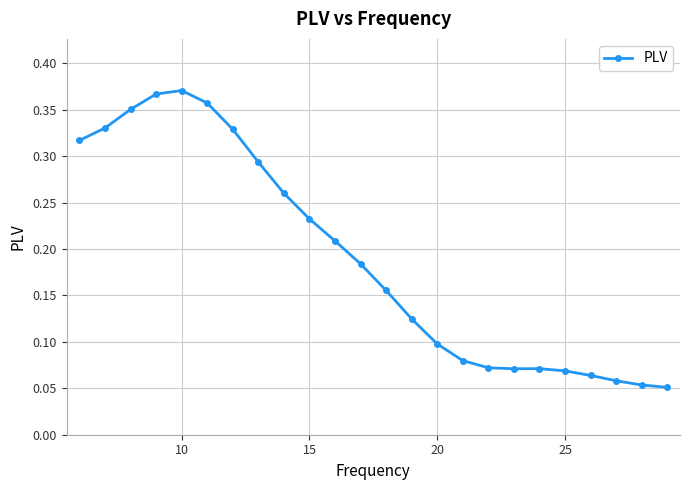

How many values are between 0 and 1?

24